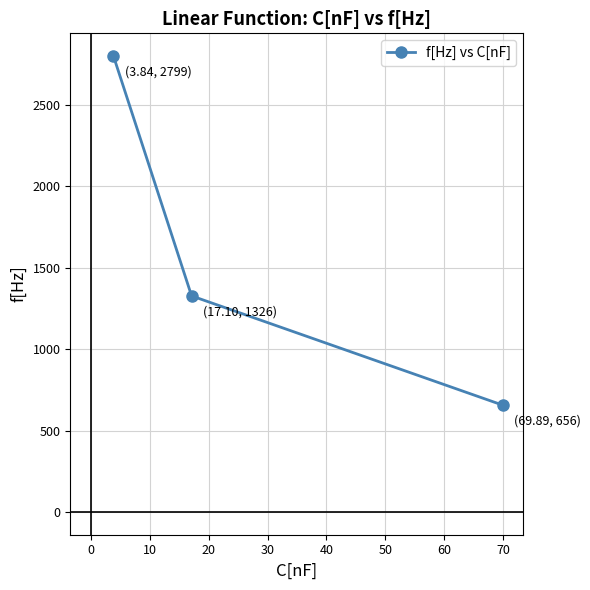

What is the value of the 1st point from the left?

2798.8